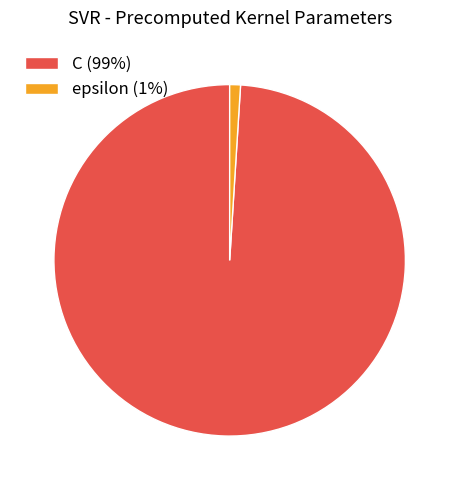

Which category has the smallest portion of the pie?

epsilon